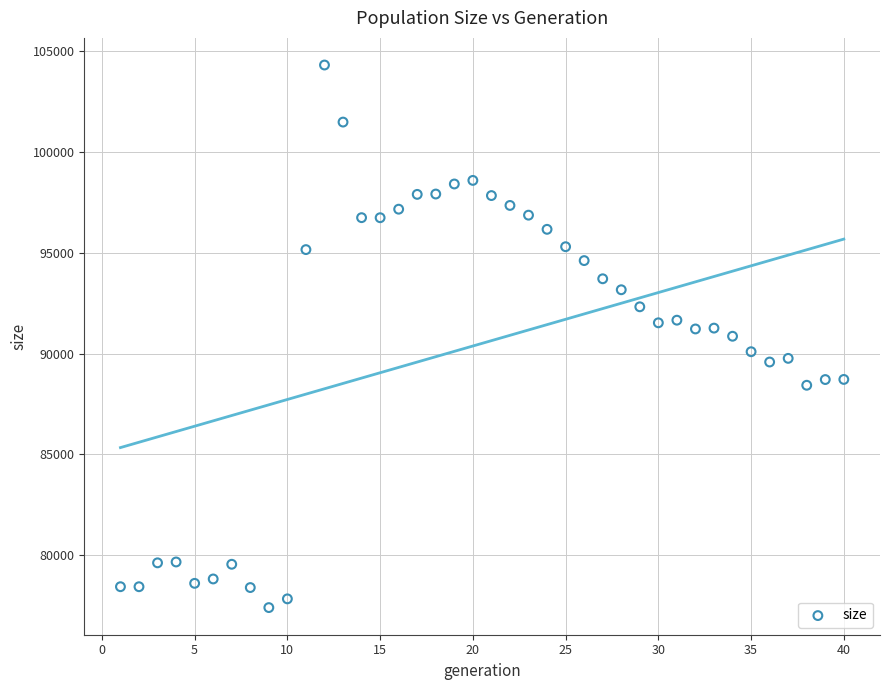

What is the range of Y values (max minus min)?

26890